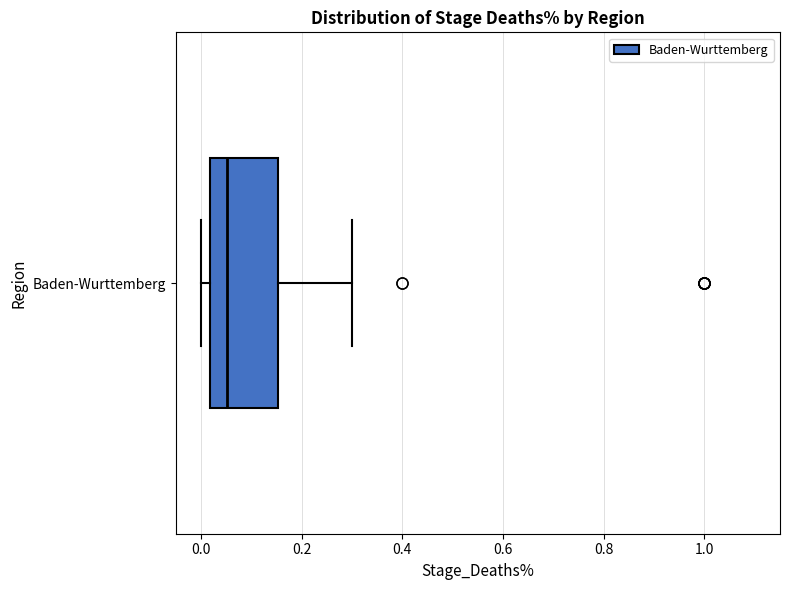

Read this box plot against the x-axis: the position of the median line, the range covered by the box, and the ends of both whiskers. The values are not printed on the chart, so give them approximately, as read against the axis.

median 0.06, box 0.02 to 0.16, whiskers 0.00 to 0.30